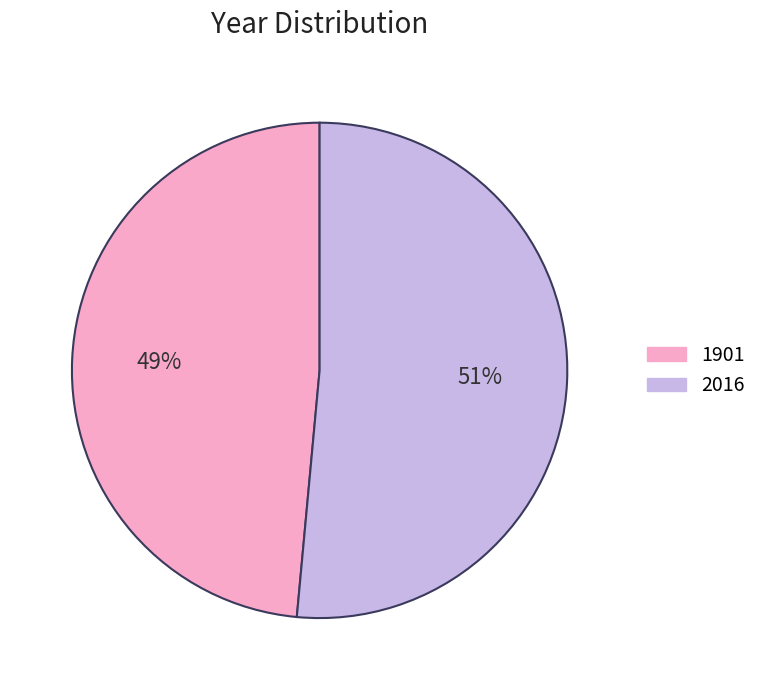

Is it true that 1901 is 49% of the pie?

True